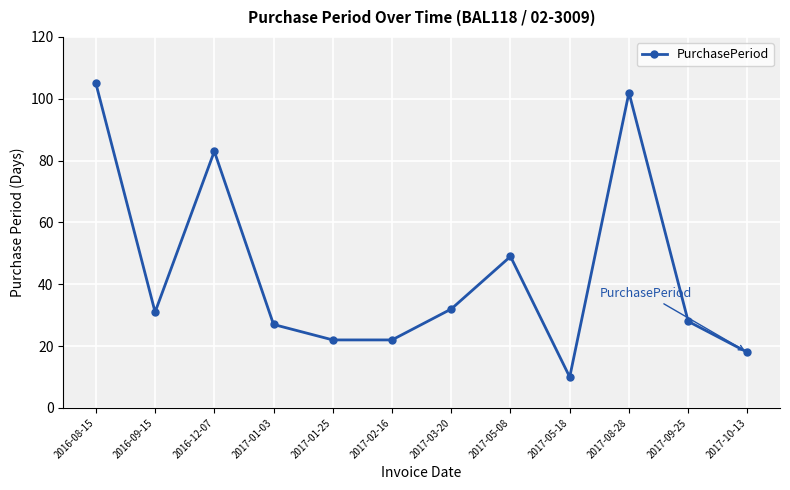

Reading right to left, list all the values displayed in this chart.

2017-10-13=18	2017-09-25=28	2017-08-28=102	2017-05-18=10	2017-05-08=49	2017-03-20=32	2017-02-16=22	2017-01-25=22	2017-01-03=27	2016-12-07=83	2016-09-15=31	2016-08-15=105